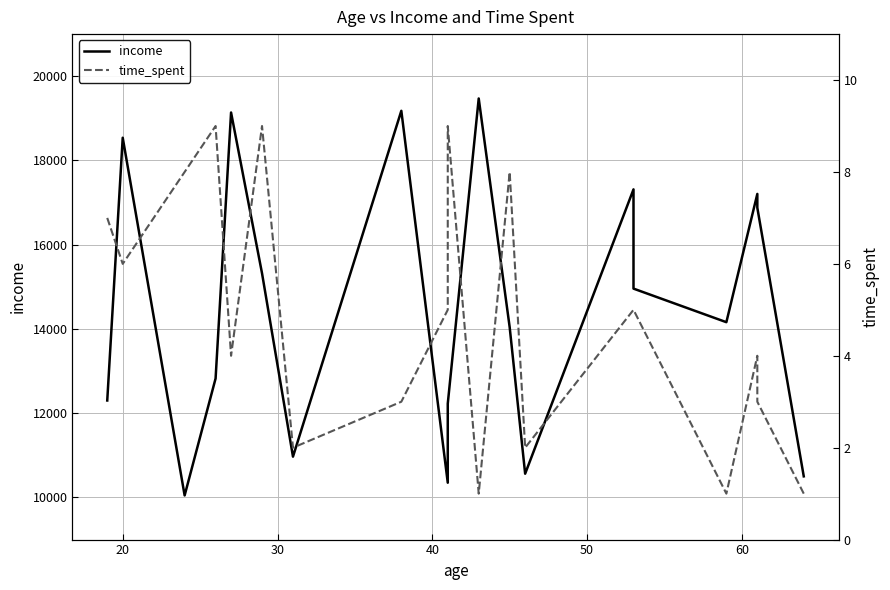

The value of income at 50 is 33997. True or false?

False